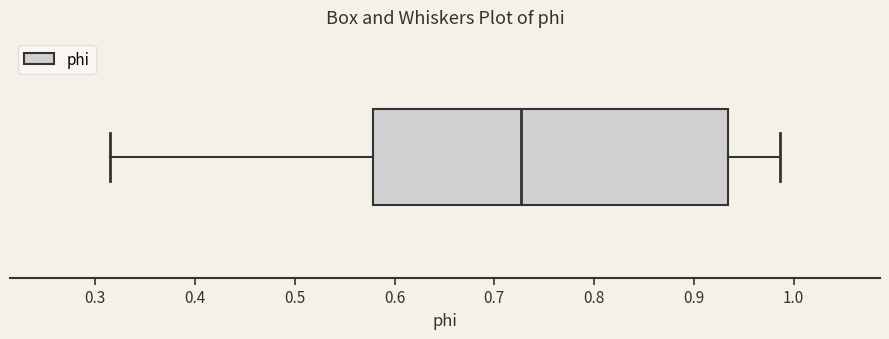

Where is the right edge of the box on the x-axis? The values are not printed on the chart, so give them approximately, as read against the axis.

0.93